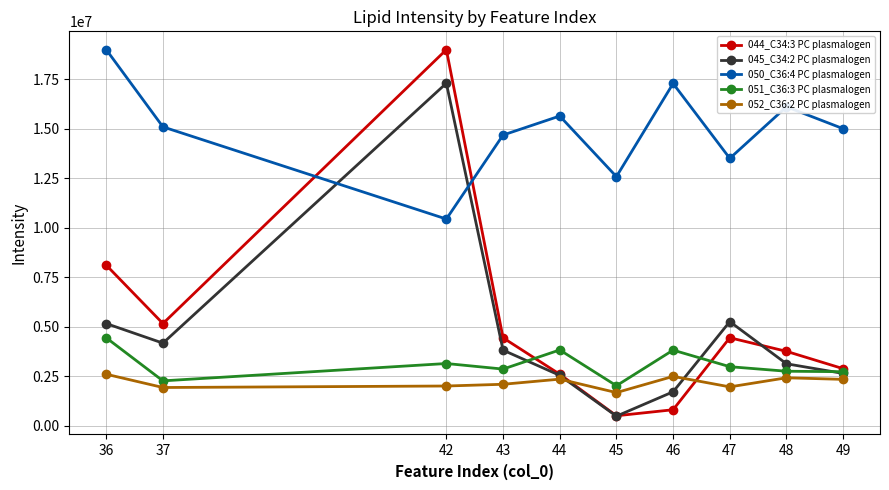

What is the difference between the maximum and minimum values in the 050_C36:4 PC plasmalogen series?

8558169.1